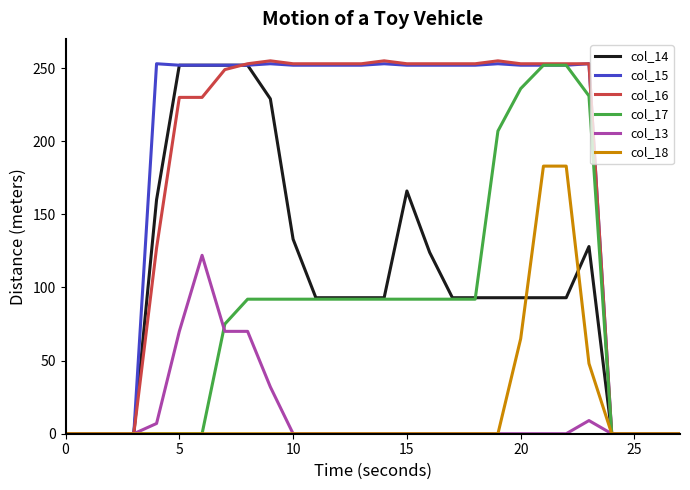

What are all the series names shown in the legend?

col_14, col_15, col_16, col_17, col_13, col_18